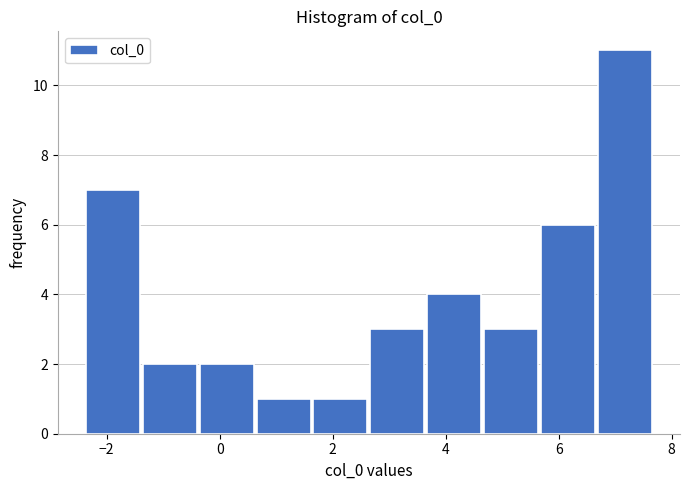

Which range on the x-axis has the tallest bar?

6.6 to 7.6